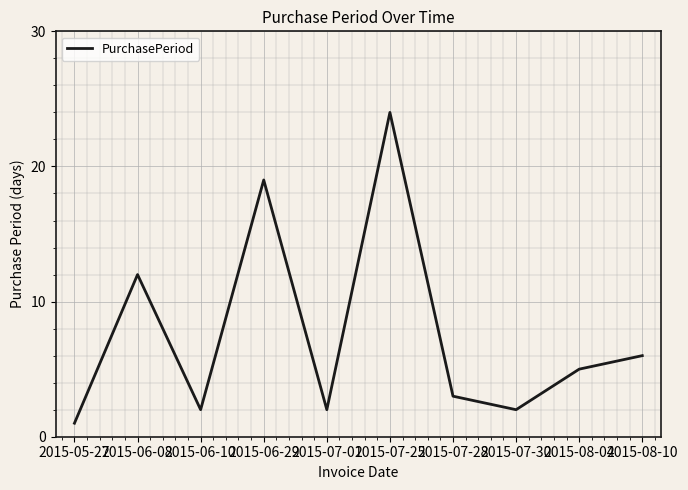

Approximately how many times larger is the value at 2015-07-30 compared to 2015-08-04?

0.4